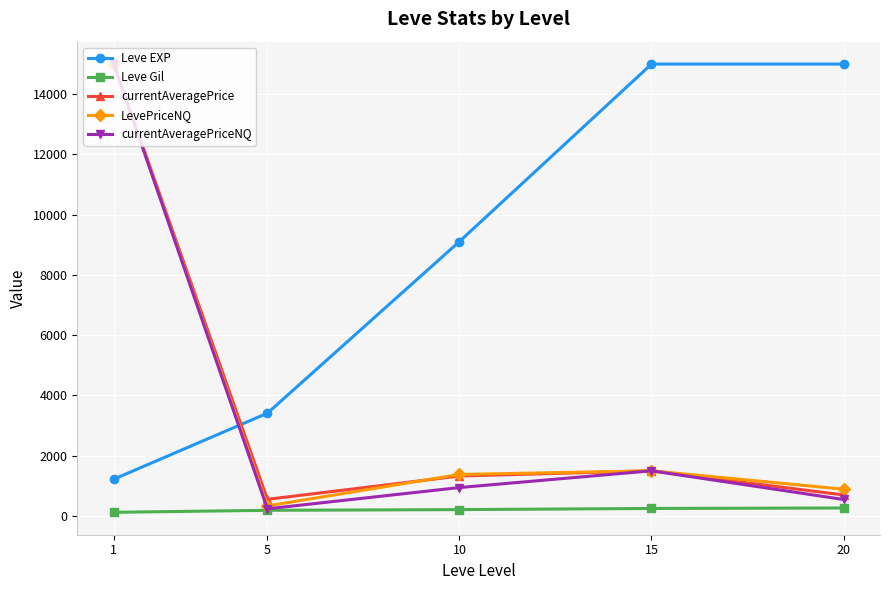

The value of Leve EXP at 10 is 4877.5. True or false?

False